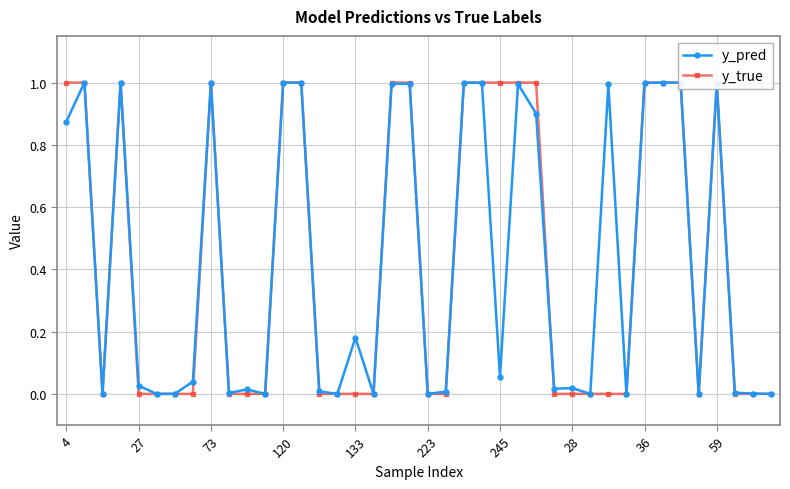

True or false: y_pred has more than 2 interior local peaks.

True